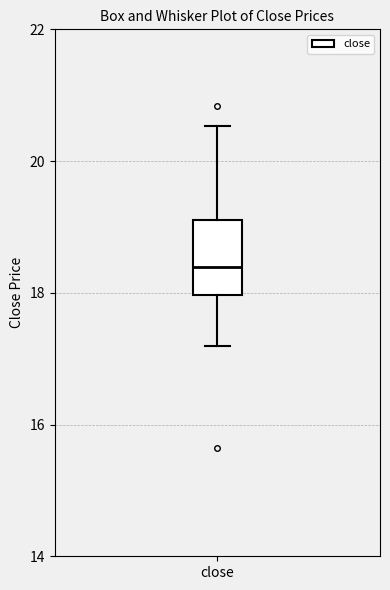

Transcribe this box plot: give where the median line is, the range the box spans, and where the two whiskers end, as read against the y-axis. The values are not printed on the chart, so give them approximately, as read against the axis.

median 18.4, box 18.0 to 19.2, whiskers 17.2 to 20.6